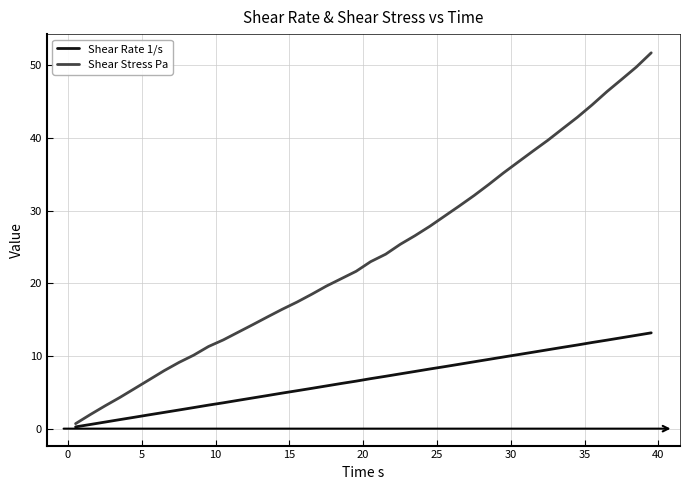

List the series in order of their overall mean, lowest first.

Shear Rate 1/s, Shear Stress Pa